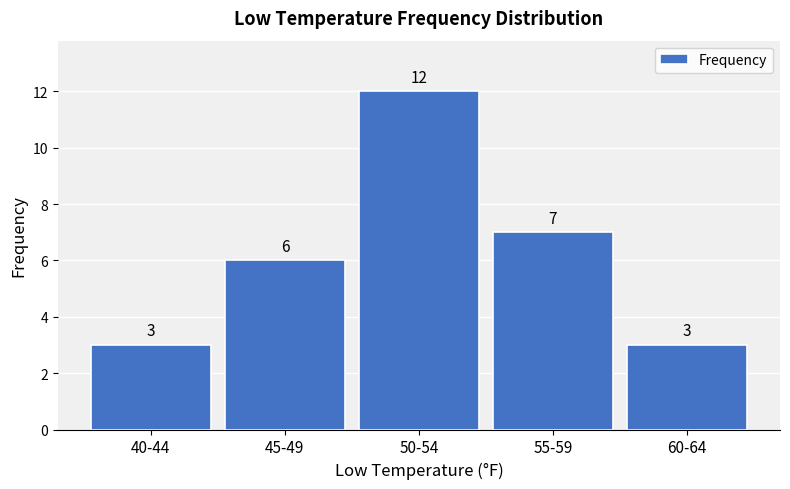

Reading right to left, list all the values displayed in this chart.

3	7	12	6	3